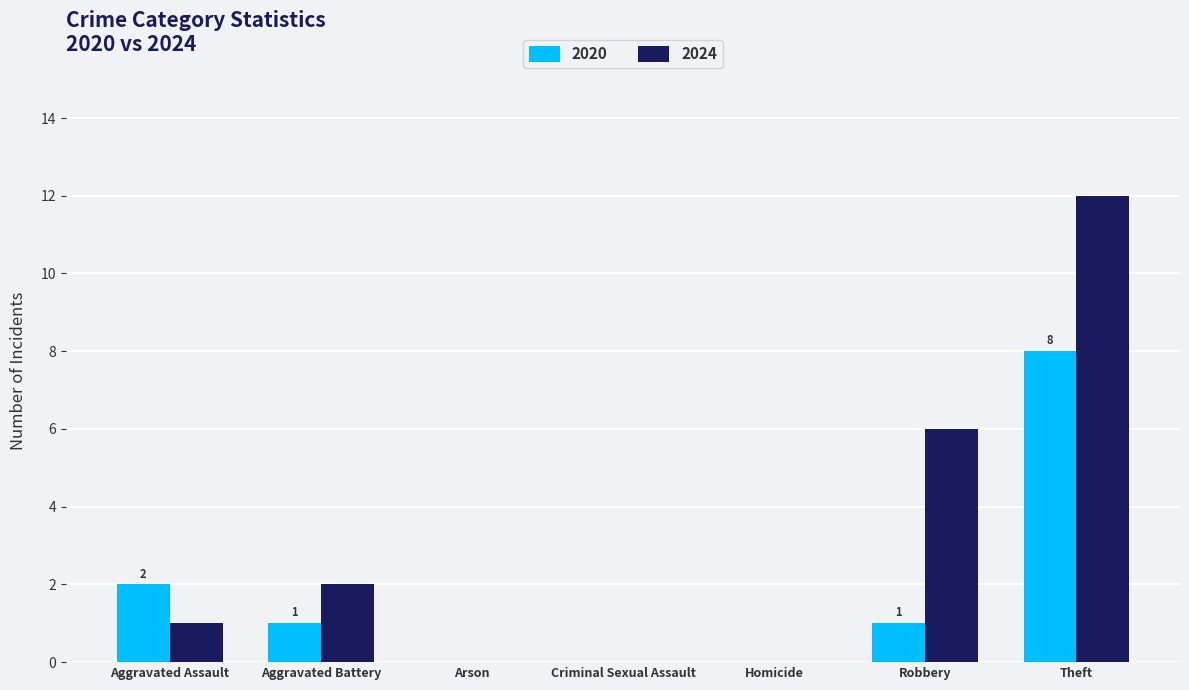

What is the maximum value shown in the chart?

12